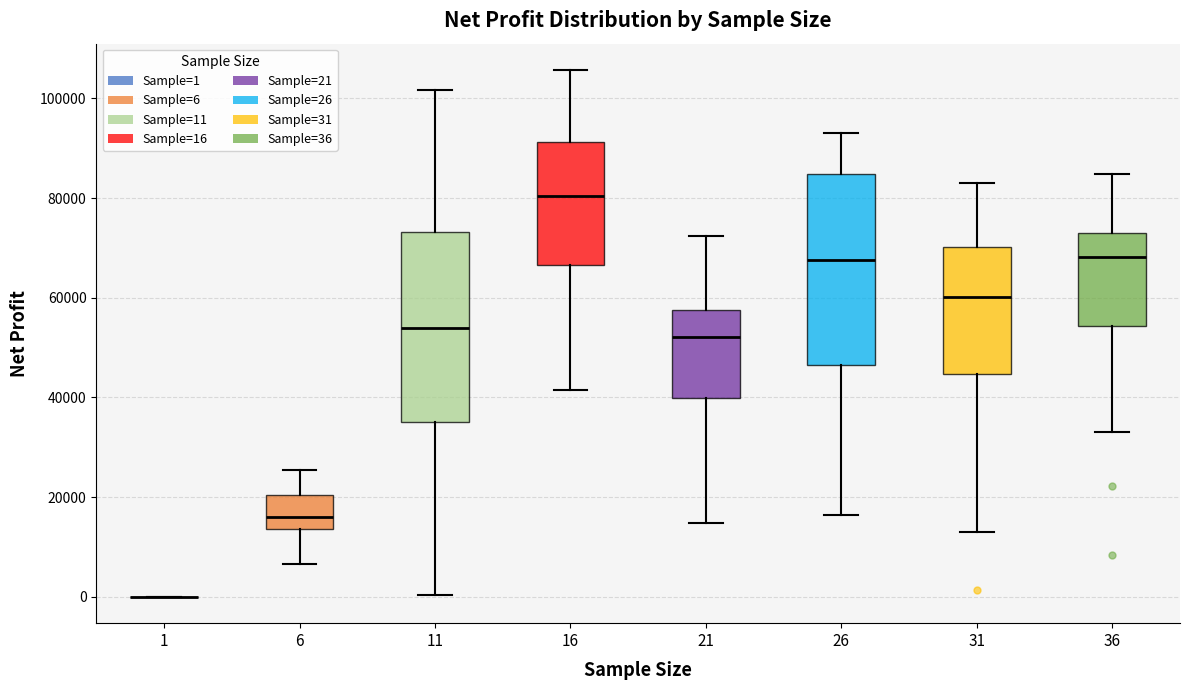

Where does the upper whisker of the box at x = 6 end on the y-axis? The values are not printed on the chart, so give them approximately, as read against the axis.

26000